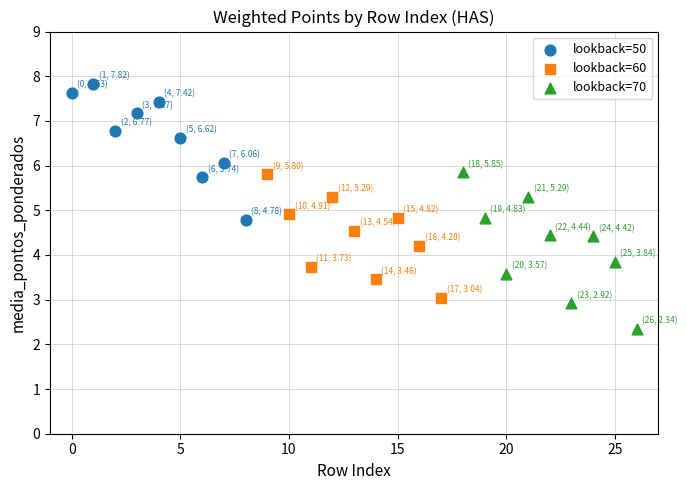

What are all the series names shown in the legend?

lookback=50, lookback=60, lookback=70